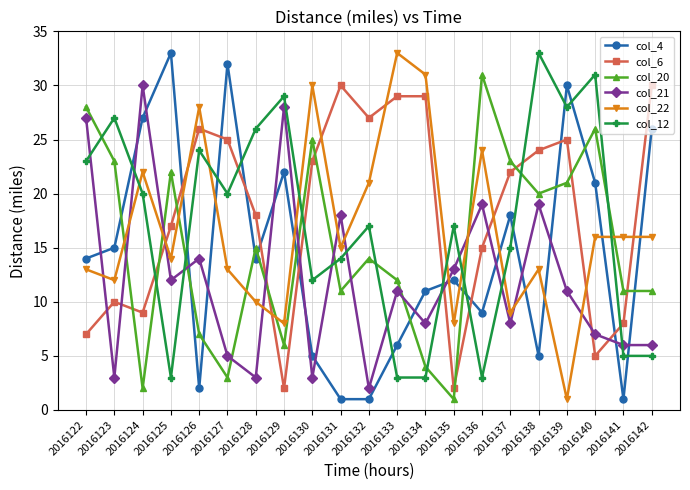

What is the spread (max minus min) of values at 2016129?

27